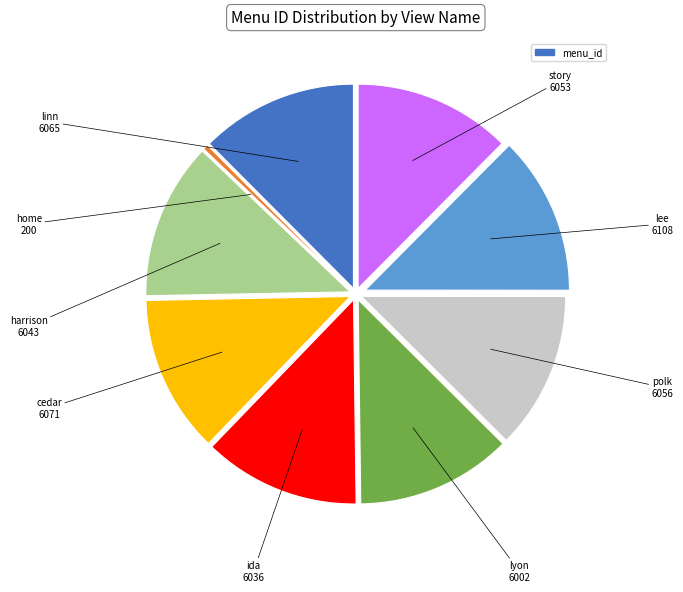

Is there a majority slice in this chart?

No